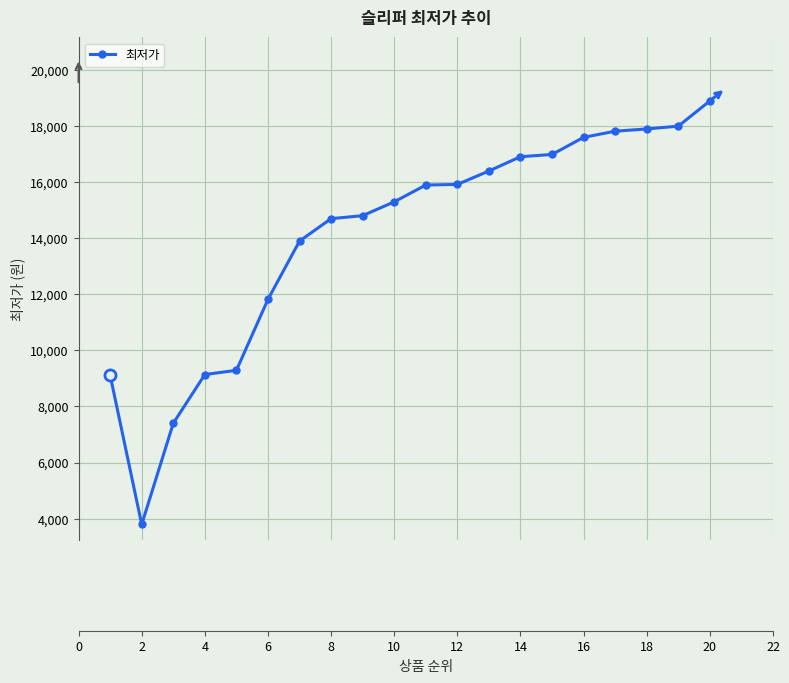

What is the value of the 10th point from the left?

15300